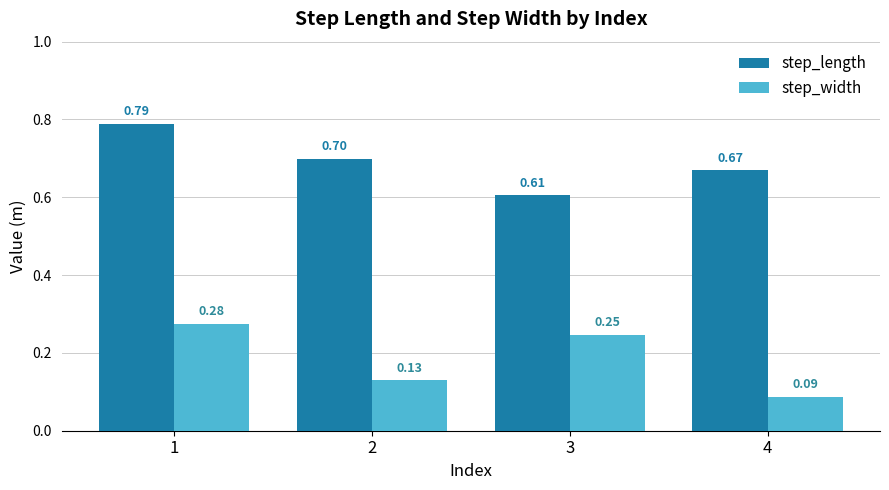

Which label corresponds to the smallest value in the chart?

4